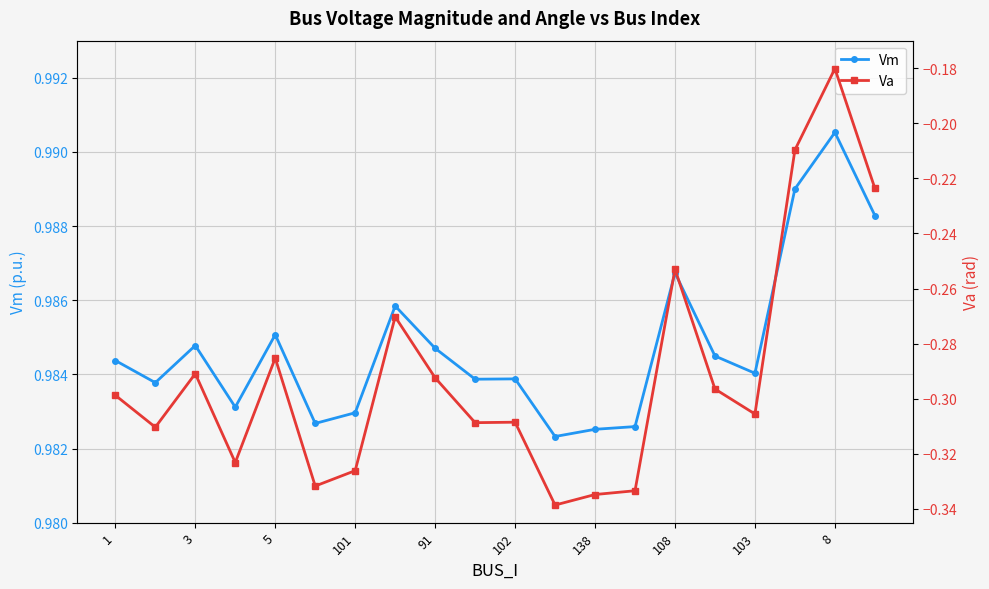

Which category has the highest value in the Vm series?

8